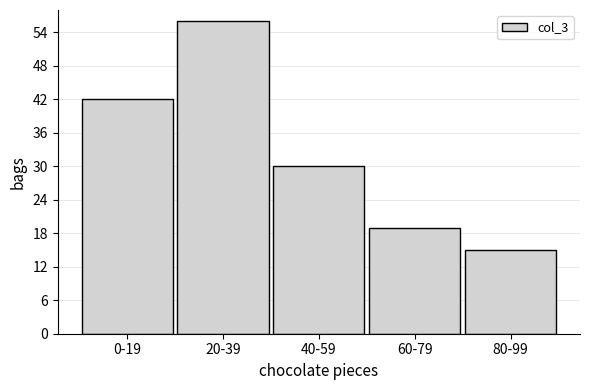

Reading left to right, transcribe all the data shown in this chart.

0-19=42	20-39=56	40-59=30	60-79=19	80-99=15